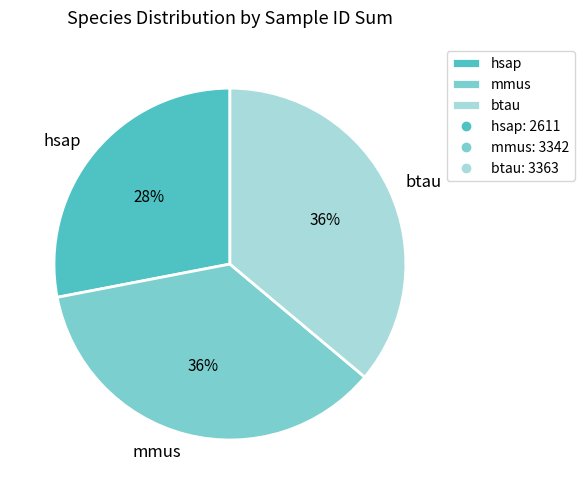

To the nearest percent, what is the combined percentage of hsap and btau?

64%